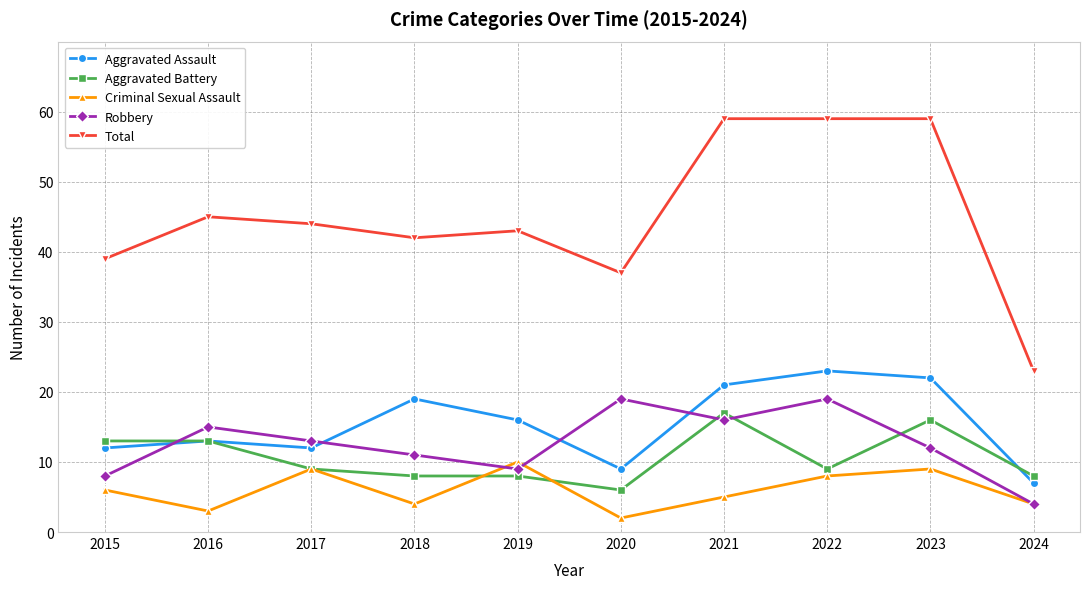

Which series has the widest spread of values?

Total